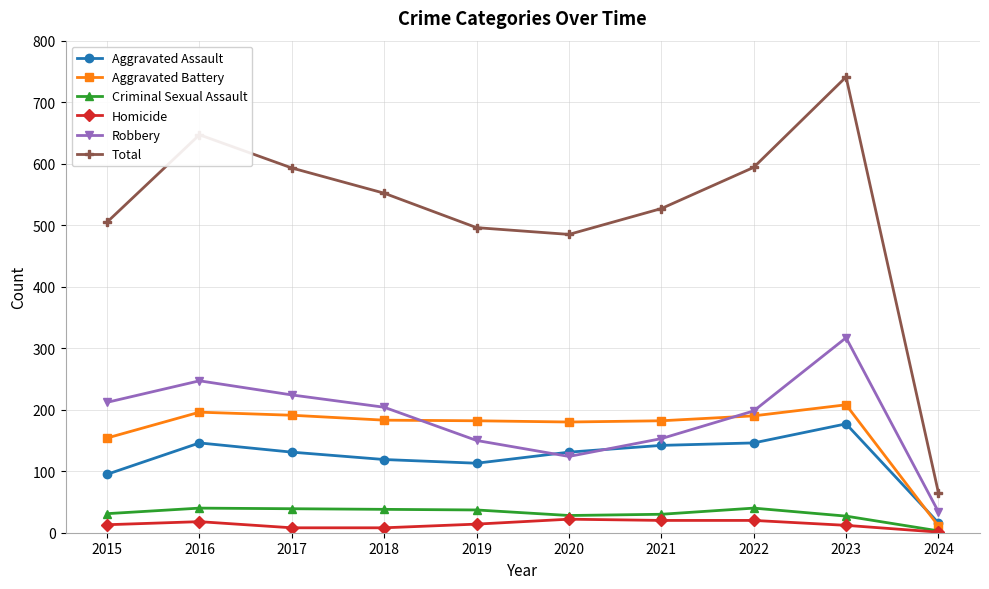

Which category has the highest value across all series?

2023